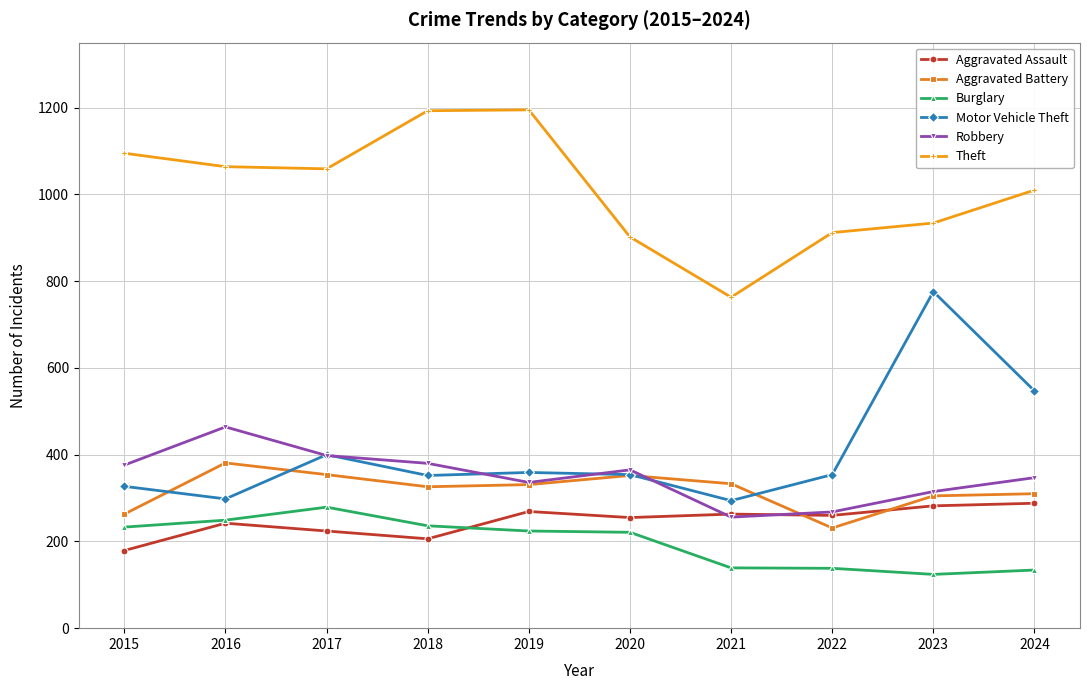

Is the value of Aggravated Assault at 2020 greater than the value of Burglary at 2022?

Yes